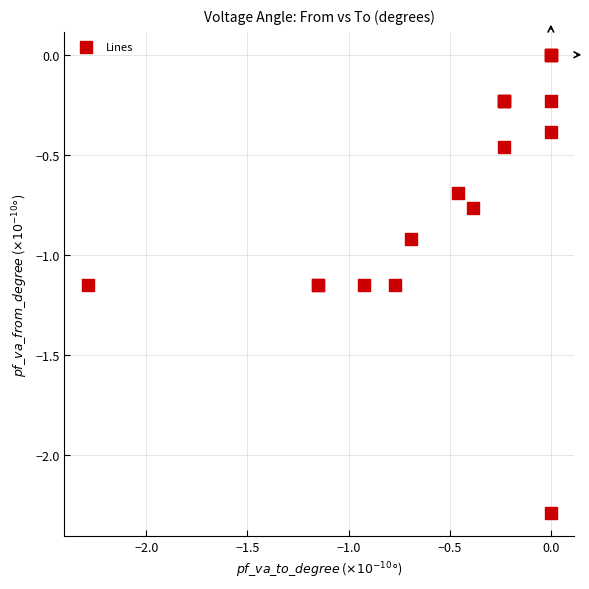

What Y value in the scatter plot is closest to -1?

-0.9